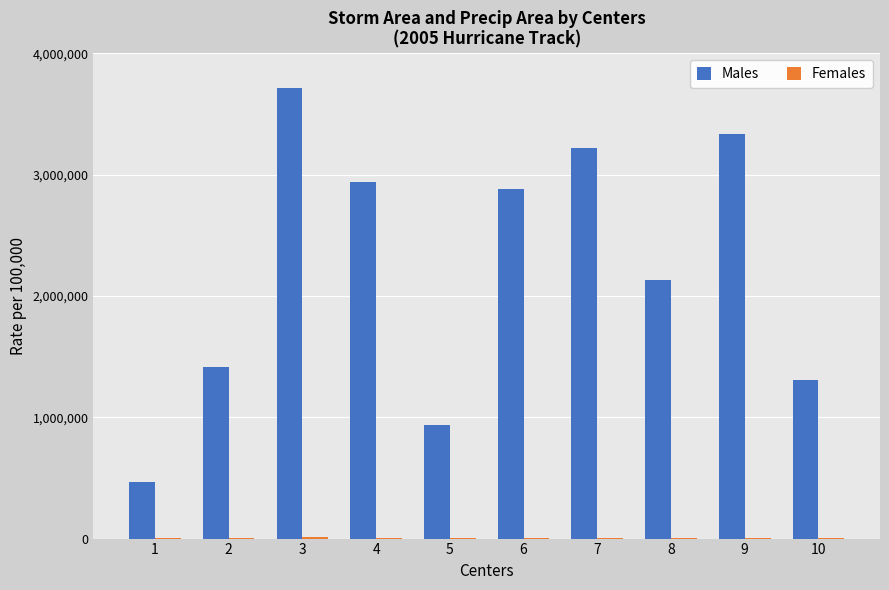

At which category is the sum across all series the highest?

3